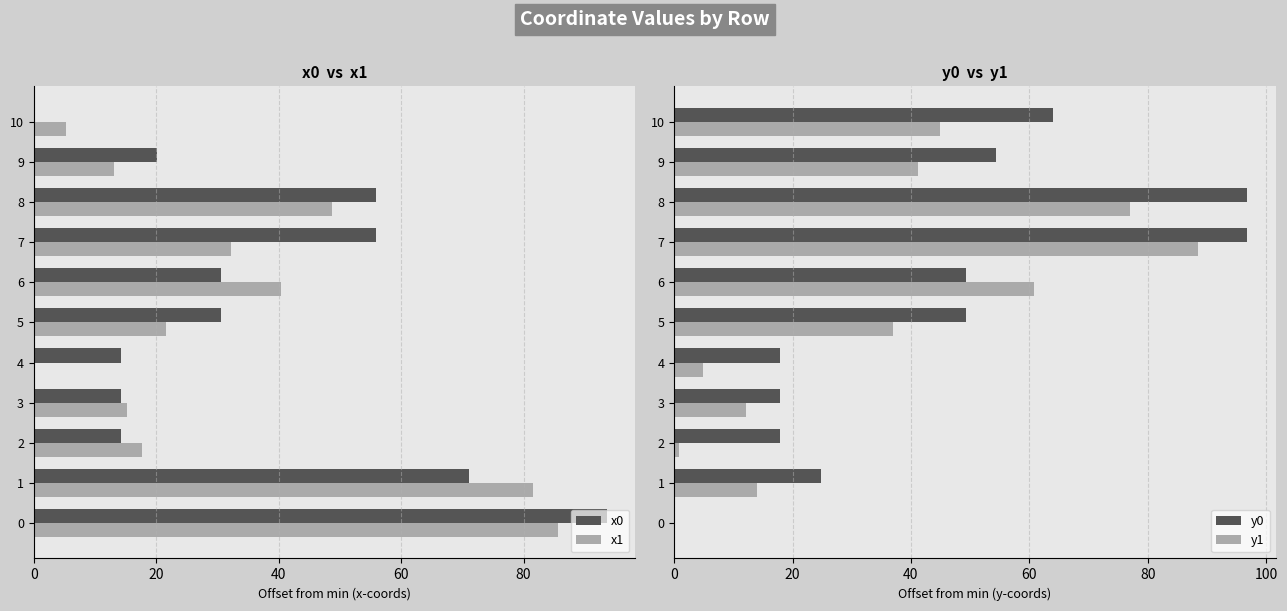

What is the sum of all y1 values?

381.1